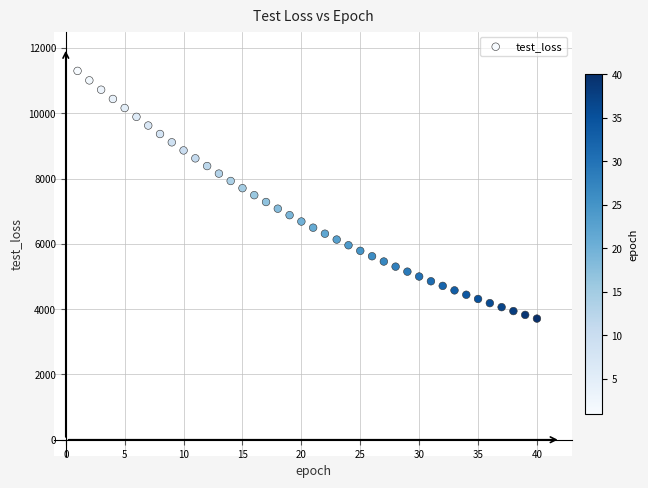

What is the range of X values (max minus min)?

39.0